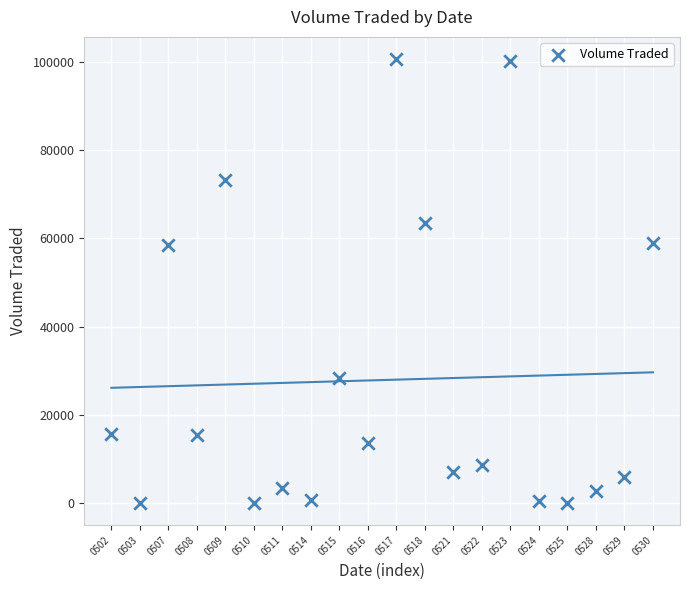

What is the range of X values (max minus min)?

19